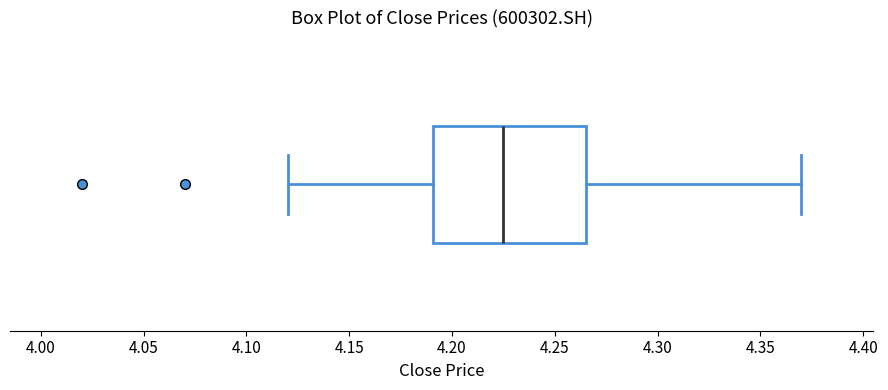

Where does the median line of the box sit on the x-axis? The values are not printed on the chart, so give them approximately, as read against the axis.

4.225